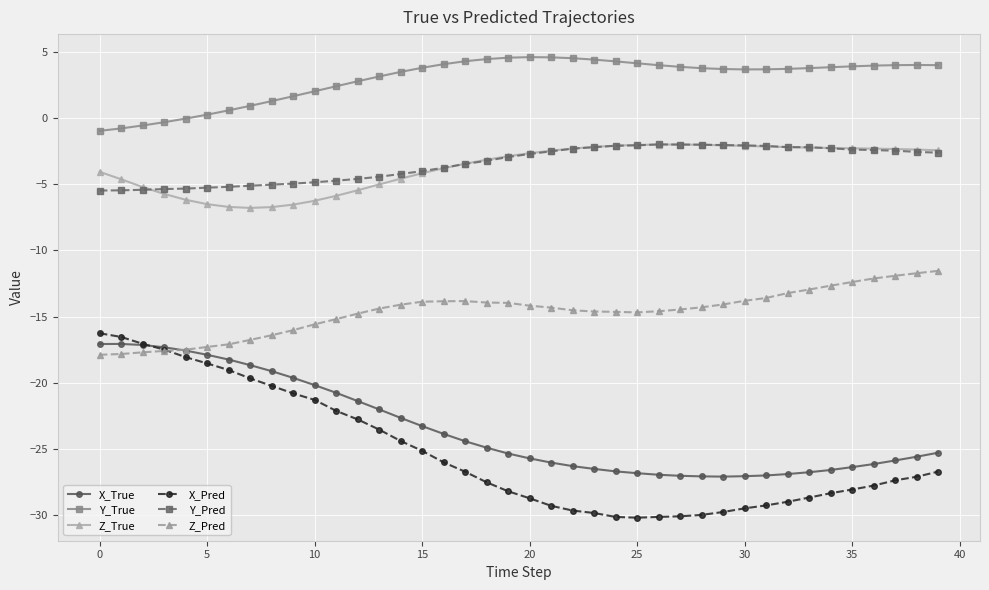

Which series has the widest spread of values?

X_Pred